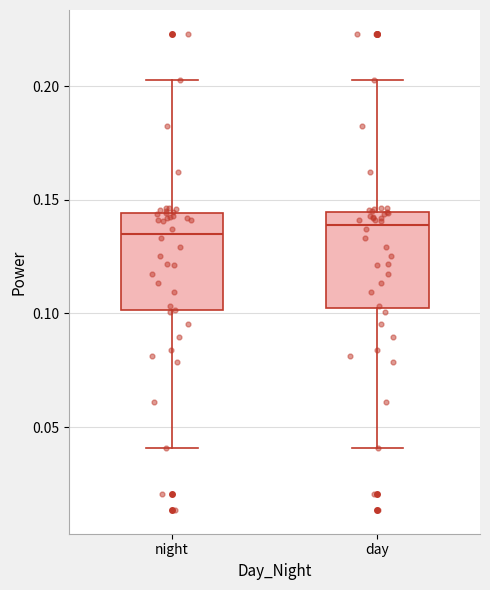

Reading left to right, read every box against the y-axis: the position of its median line, the range the box covers, and the ends of its whiskers. The values are not printed on the chart, so give them approximately, as read against the axis.

night: median 0.135, box 0.100 to 0.145, whiskers 0.040 to 0.205
day: median 0.140, box 0.105 to 0.145, whiskers 0.040 to 0.205